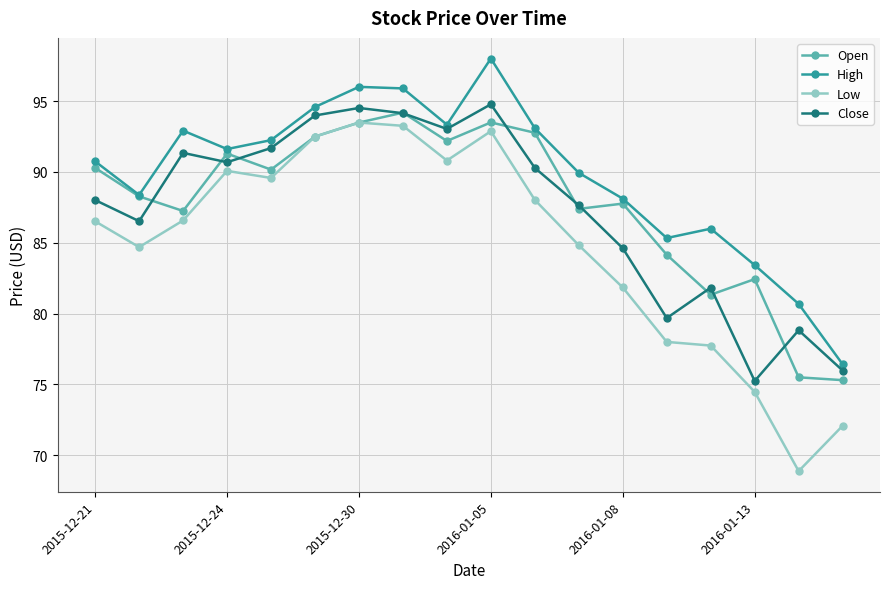

Which series has the widest spread of values?

Low